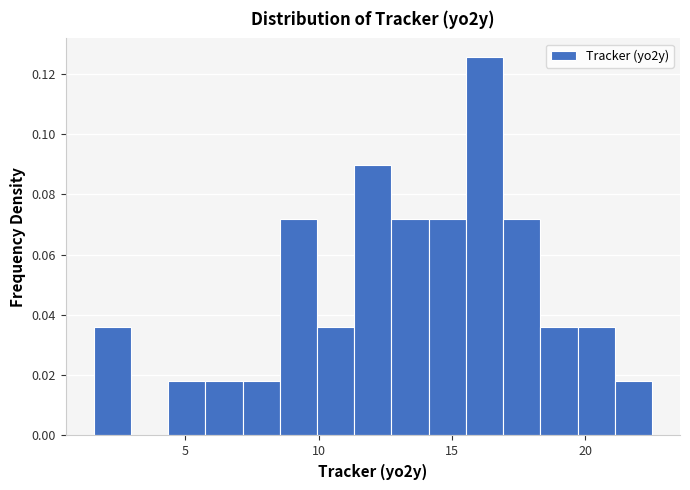

Read against the x-axis, roughly where is the centre of the tallest bar?

16.0